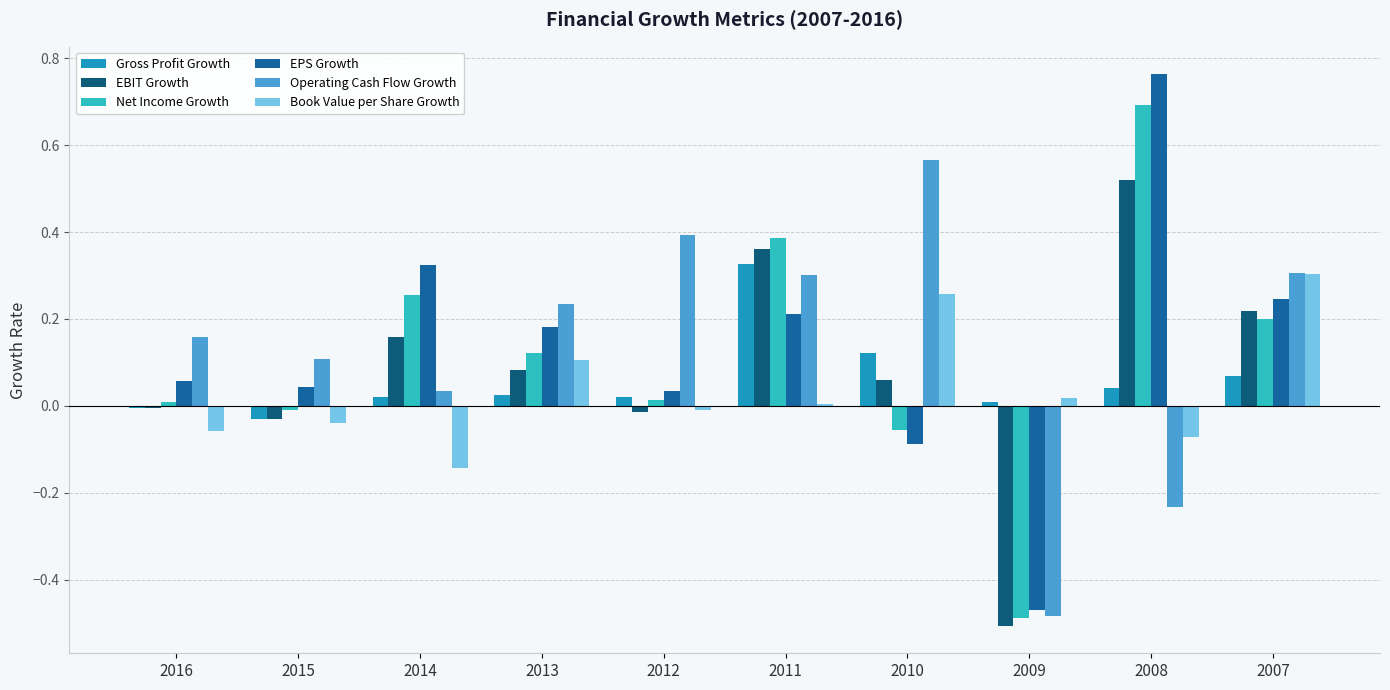

Count the number of categories in the chart.

10